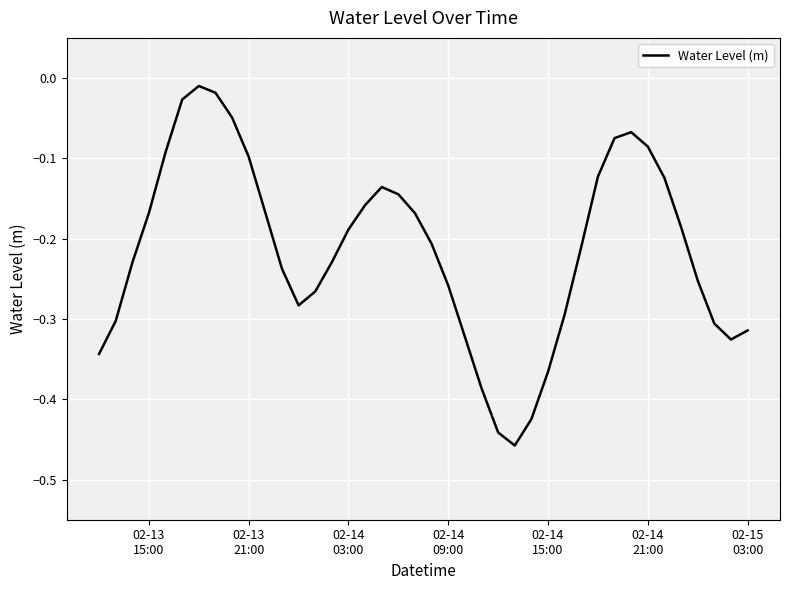

Does the chart display data point markers on the line(s)?

No